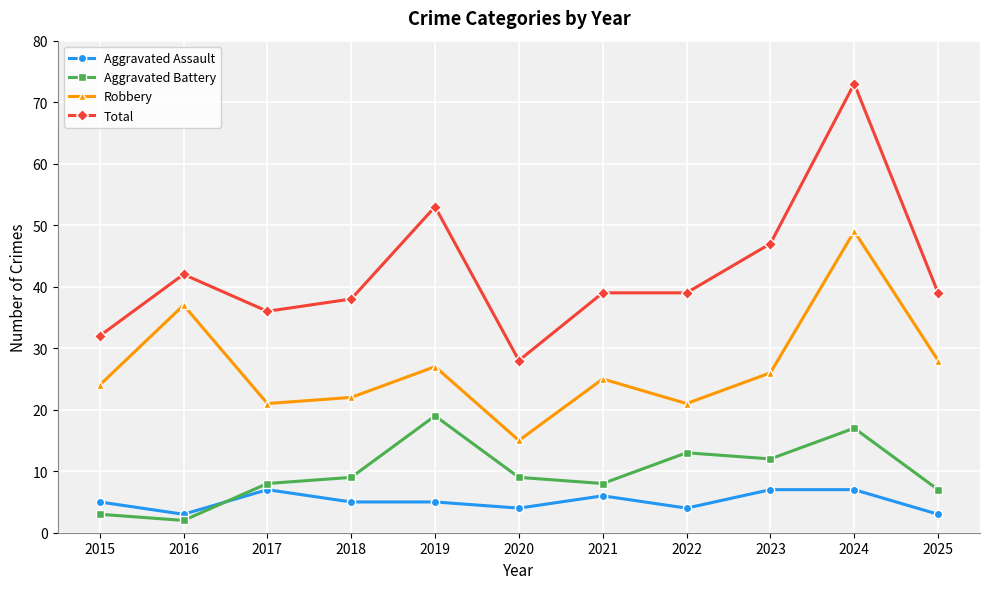

Reading left to right, what are all the values shown in this chart?

Aggravated Assault: 2015=5	2016=3	2017=7	2018=5	2019=5	2020=4	2021=6	2022=4	2023=7	2024=7	2025=3
Aggravated Battery: 2015=3	2016=2	2017=8	2018=9	2019=19	2020=9	2021=8	2022=13	2023=12	2024=17	2025=7
Robbery: 2015=24	2016=37	2017=21	2018=22	2019=27	2020=15	2021=25	2022=21	2023=26	2024=49	2025=28
Total: 2015=32	2016=42	2017=36	2018=38	2019=53	2020=28	2021=39	2022=39	2023=47	2024=73	2025=39